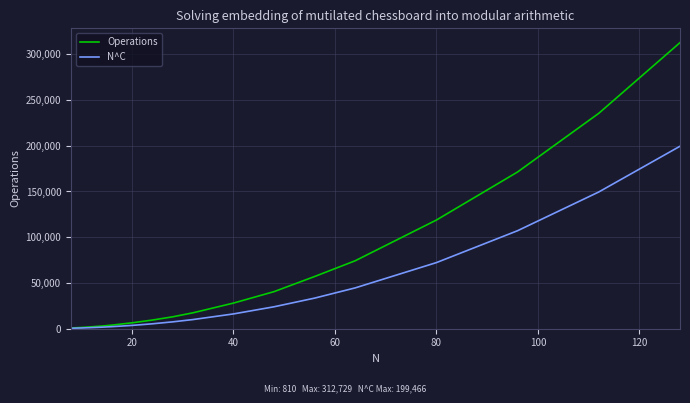

What is the highest value of the N^C series?

199466.1